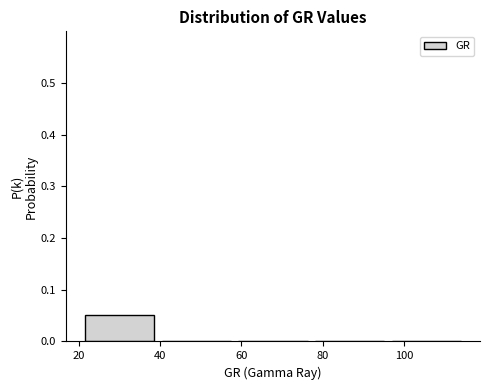

How tall is the bar that spans 20 to 40 on the x-axis? Neither the bar edges nor the heights are printed on the chart, so give them approximately, as read against the axes.

0.05